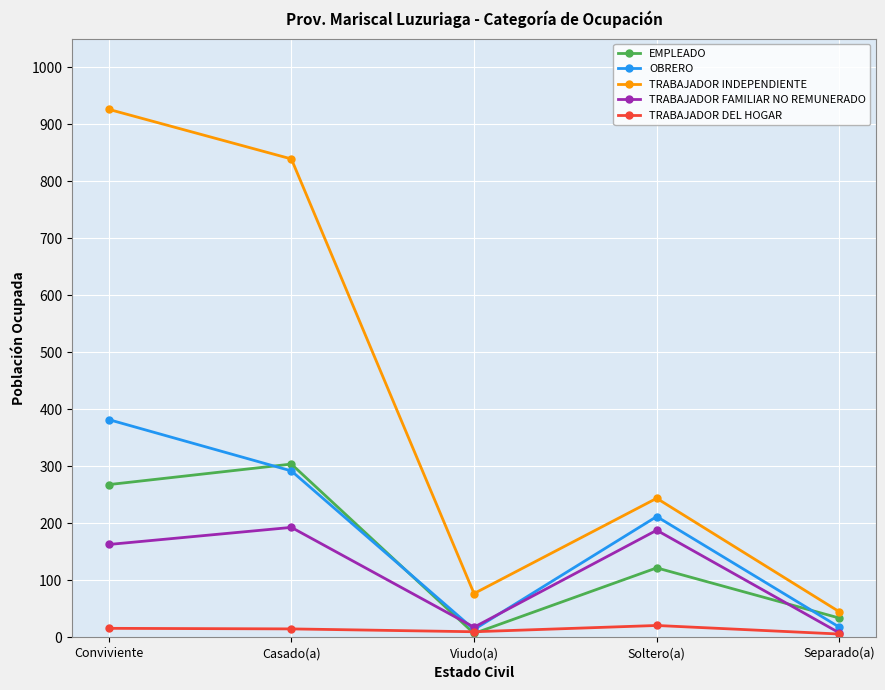

At Casado(a), list the series in order from smallest to largest.

TRABAJADOR DEL HOGAR, TRABAJADOR FAMILIAR NO REMUNERADO, OBRERO, EMPLEADO, TRABAJADOR INDEPENDIENTE